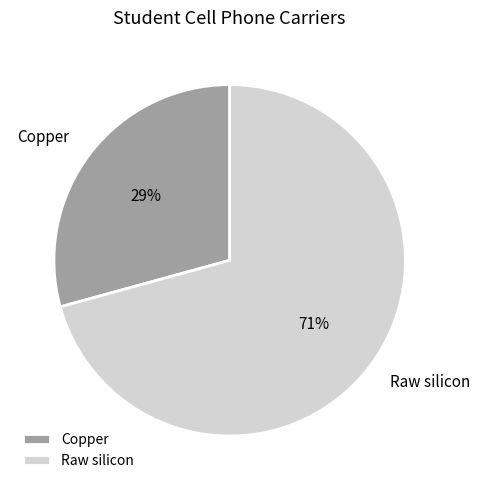

Which category has the biggest portion of the pie?

Raw silicon